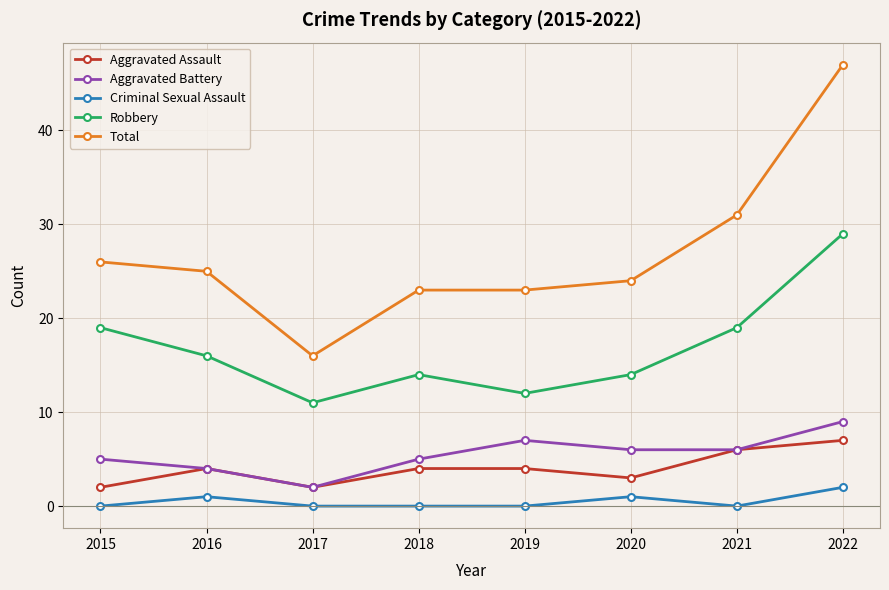

How many lines are shown in the chart?

5